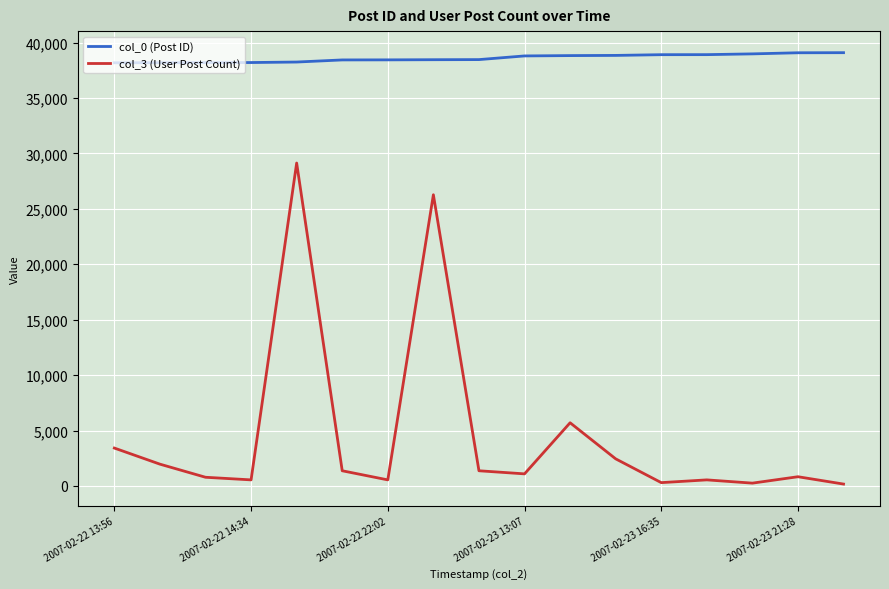

Which series has the largest total across all categories?

col_0 (Post ID)